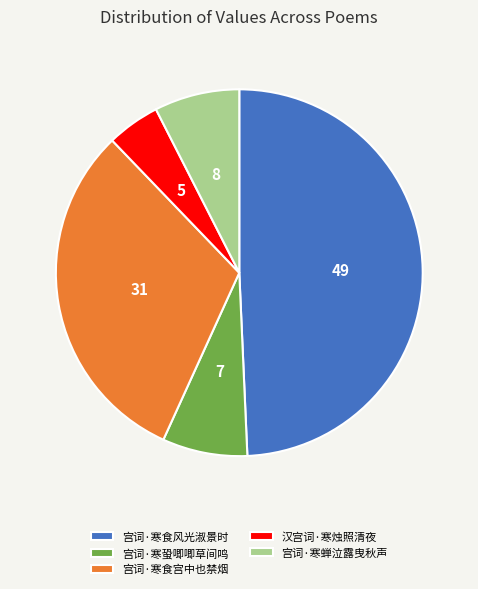

Between 宫词·寒蝉泣露曳秋声 and 宫词·寒食风光淑景时, which is larger?

宫词·寒食风光淑景时